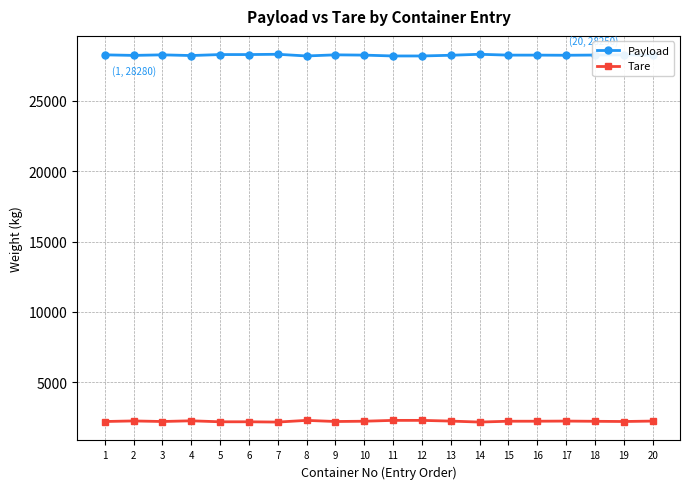

What are all the series names shown in the legend?

Payload, Tare